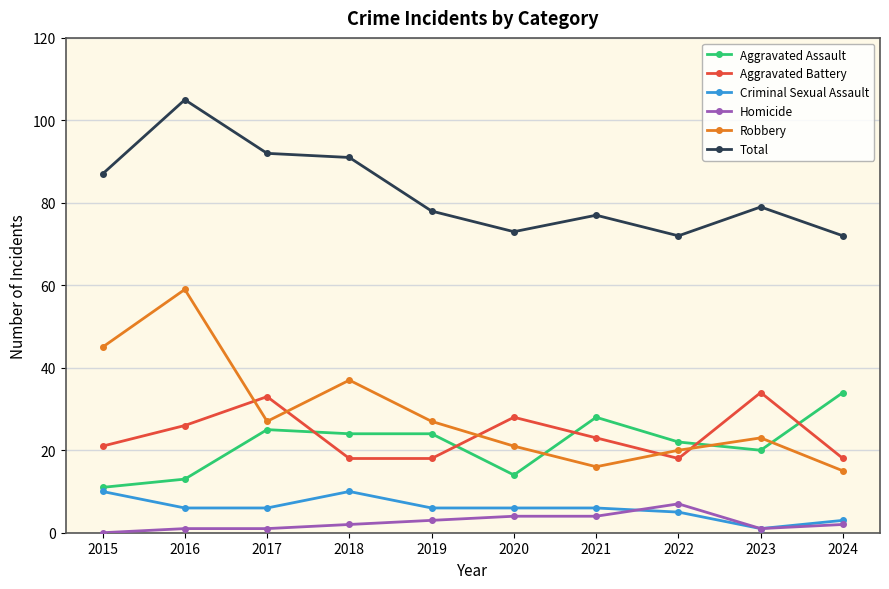

Which series has the largest range (max minus min)?

Robbery